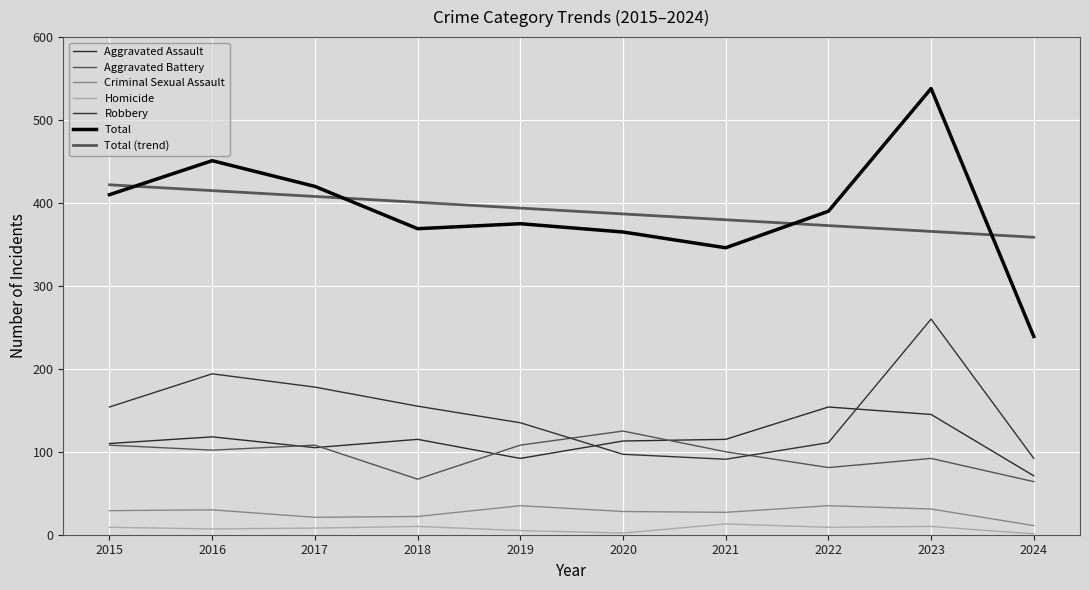

Is this an area chart (filled region under the line)?

No